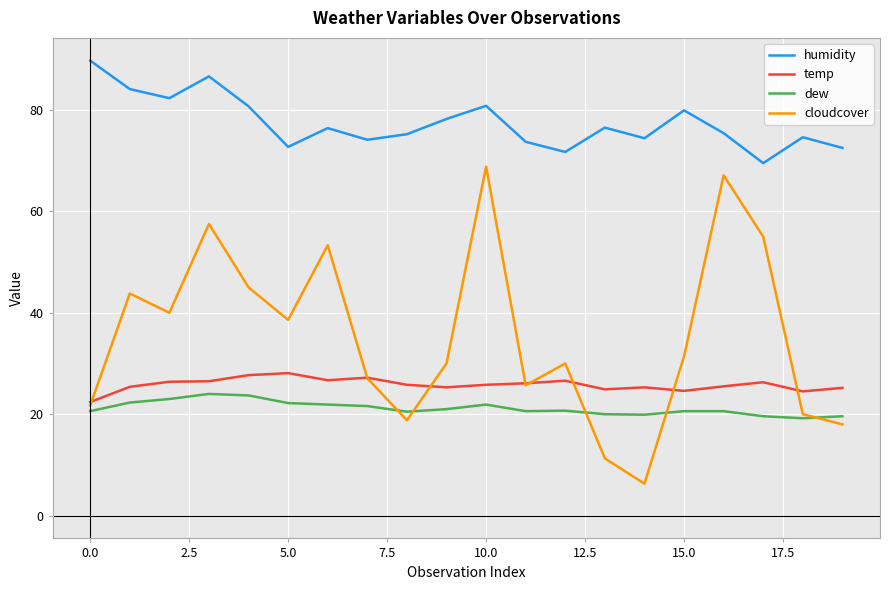

Count the number of categories in the chart.

20